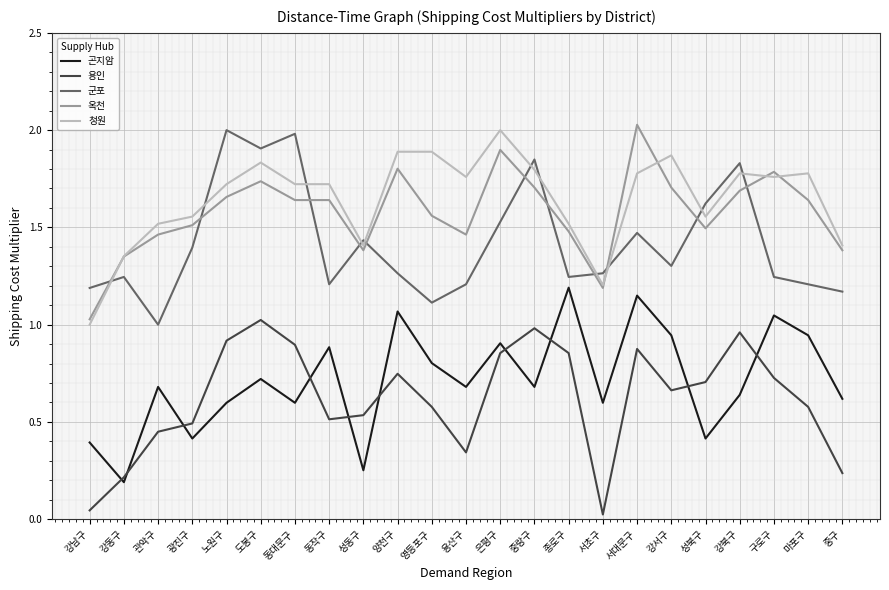

Which category has the lowest value in the 옥천 series?

강남구